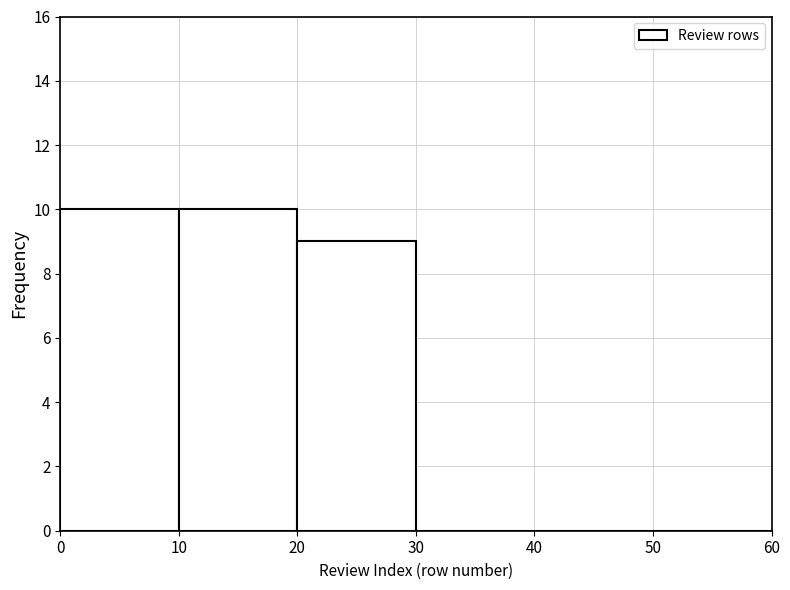

Reading left to right, list every bar in this chart as the range it spans on the x-axis followed by its height. The values are not printed on the chart, so give them approximately, as read against the axis.

0 to 10: 10
10 to 20: 10
20 to 30: 9
30 to 40: 0
40 to 50: 0
50 to 60: 0